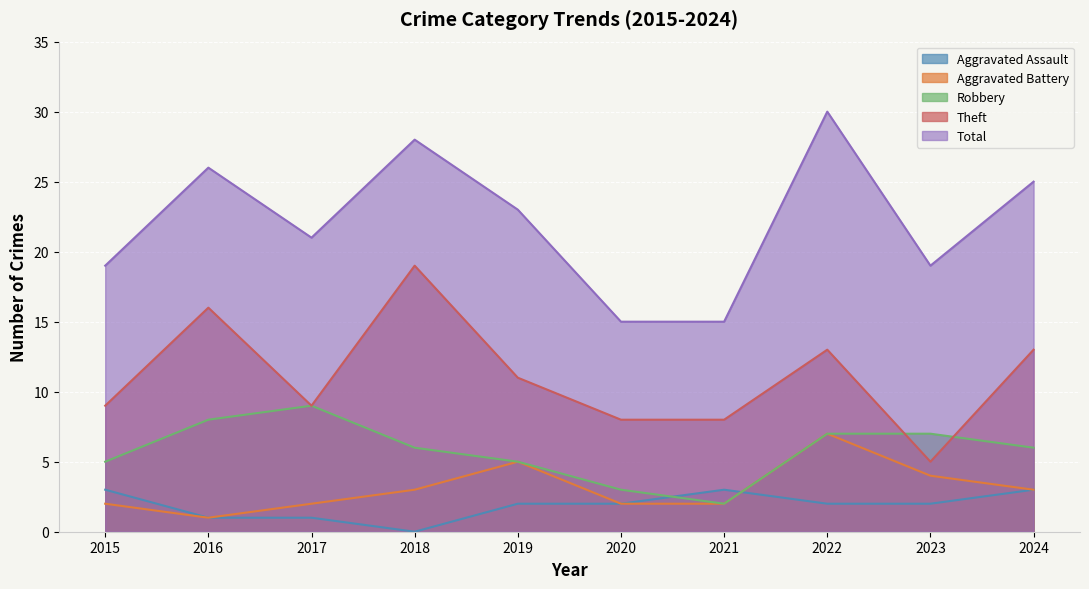

What are all the series names shown in the legend?

Aggravated Assault, Aggravated Battery, Robbery, Theft, Total